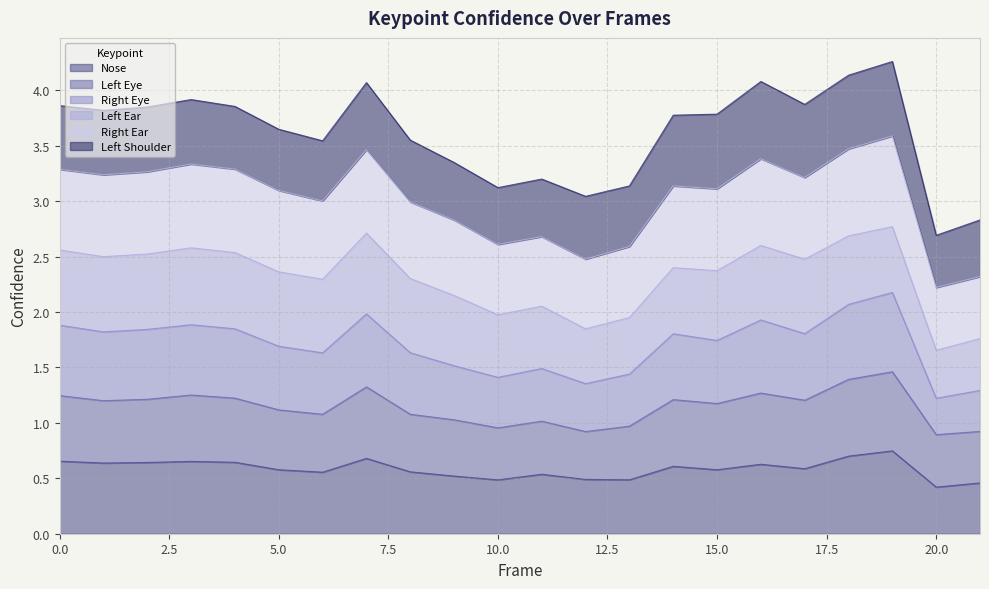

How many lines are shown in the chart?

6